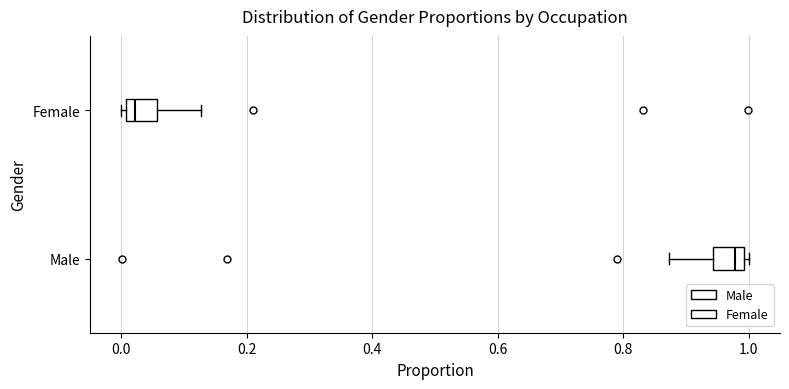

Which box's median line is the furthest to the left?

Female